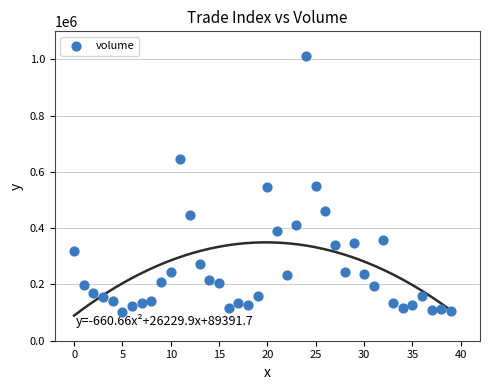

What is the range of Y values (max minus min)?

908055